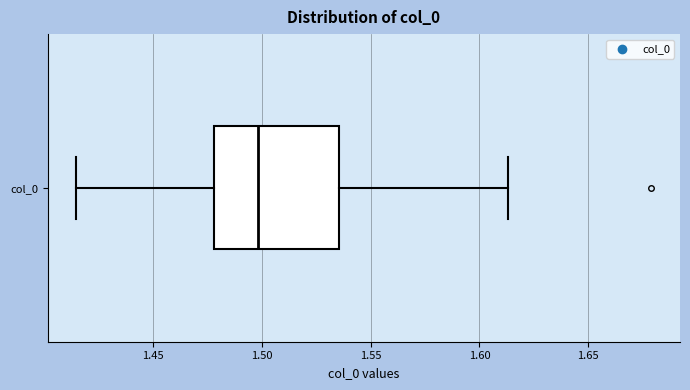

Read this box plot against the x-axis: the position of the median line, the range covered by the box, and the ends of both whiskers. The values are not printed on the chart, so give them approximately, as read against the axis.

median 1.500, box 1.480 to 1.535, whiskers 1.415 to 1.615